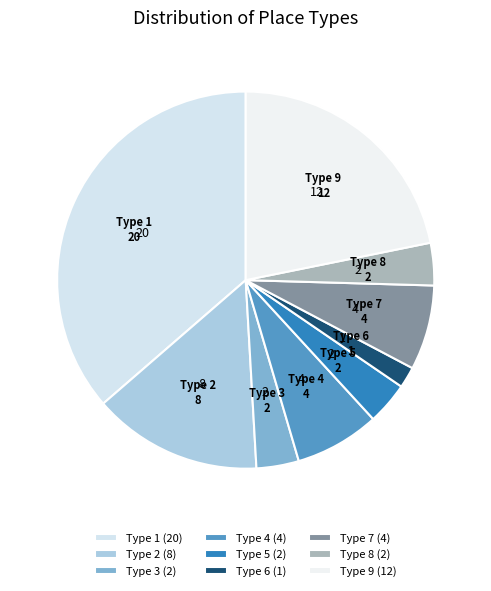

Count the number of slices in the pie.

9